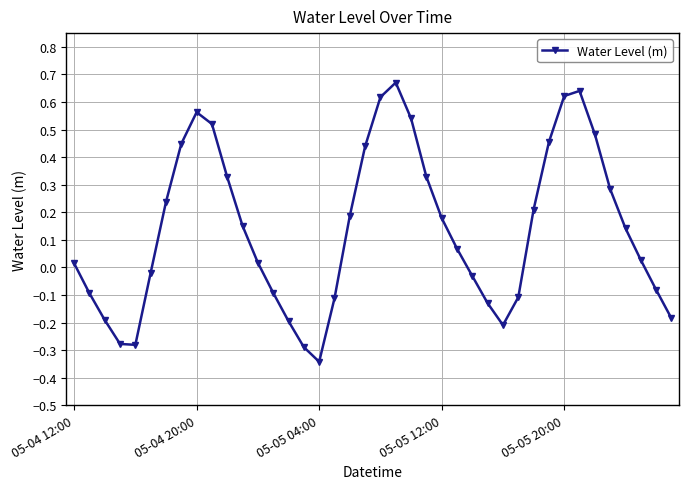

How many lines are shown in the chart?

1